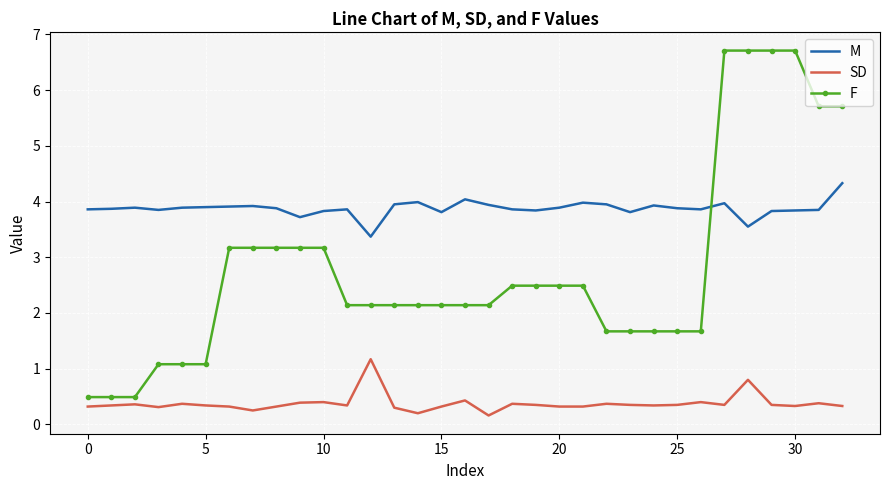

List the series in order of their peak value, highest first.

F, M, SD